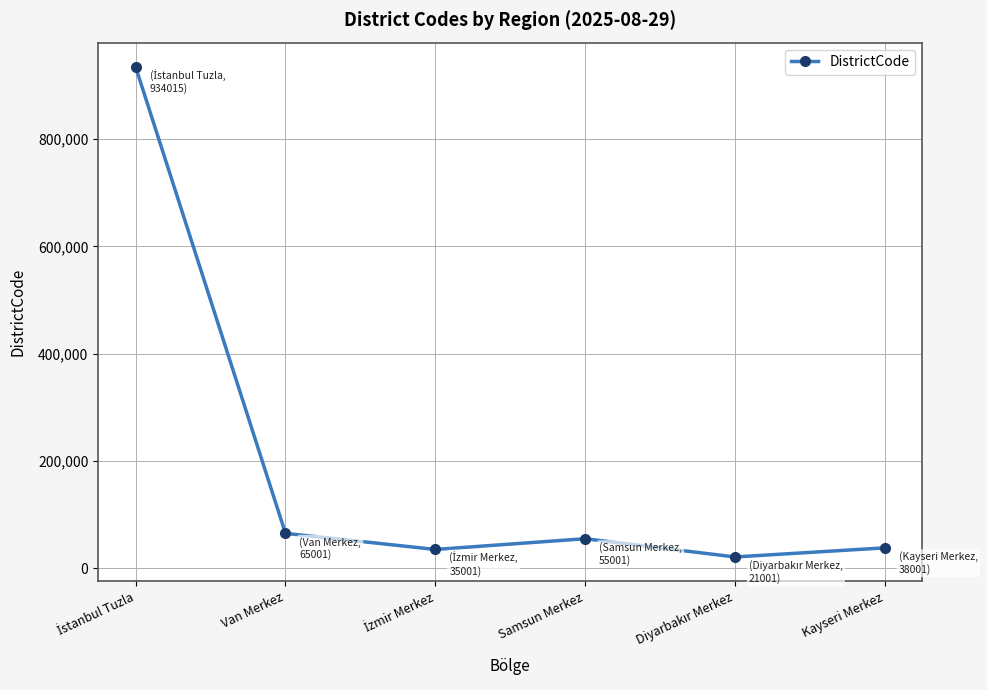

What is the sum of all values?

1148020